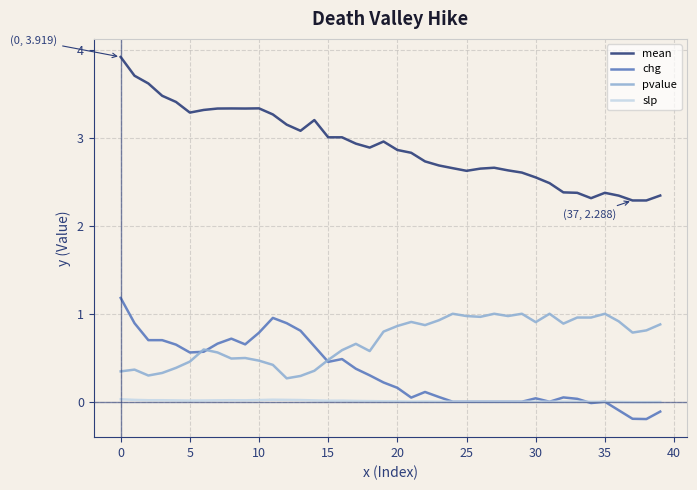

Which series has the largest range (max minus min)?

mean